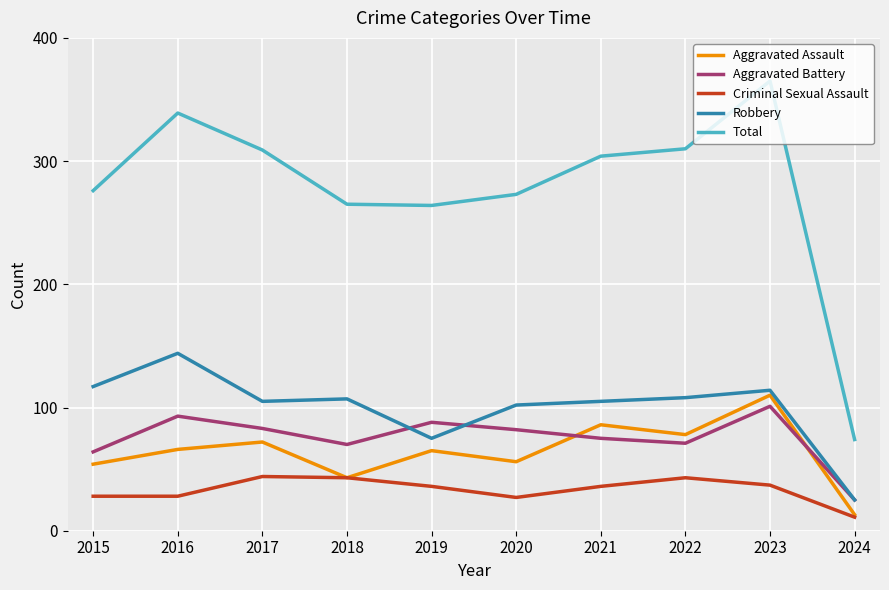

What are all the series names shown in the legend?

Aggravated Assault, Aggravated Battery, Criminal Sexual Assault, Robbery, Total